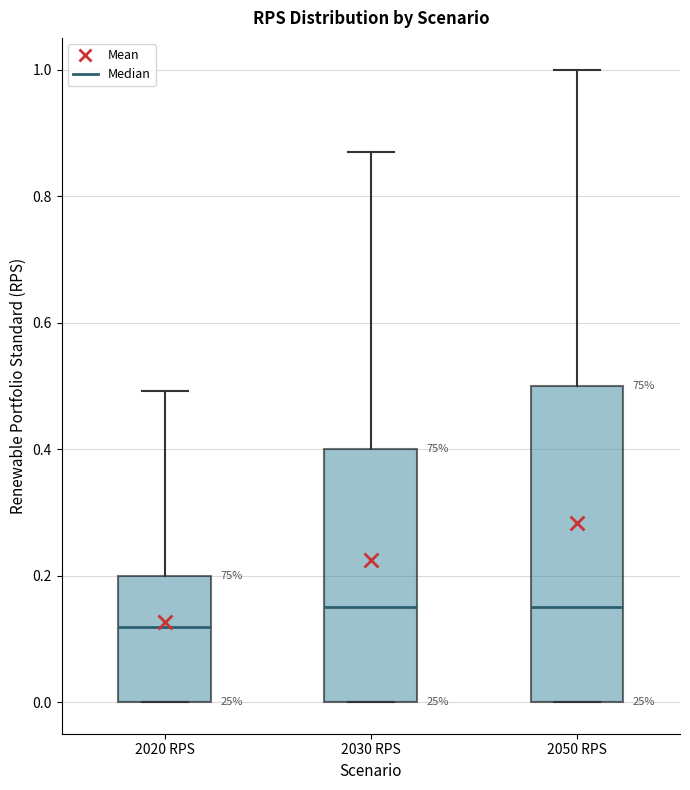

Which box's median line is the lowest?

2020 RPS